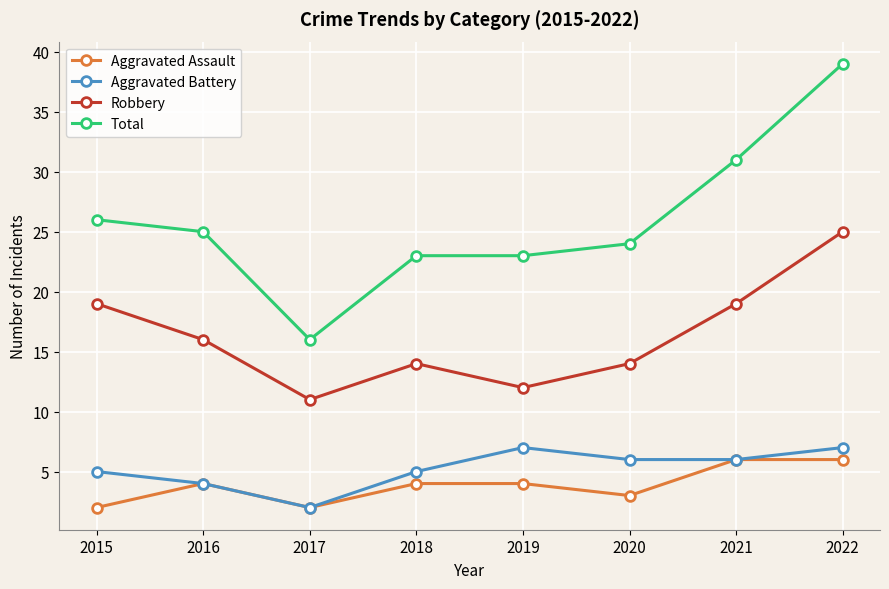

Count the number of data series in this chart.

4